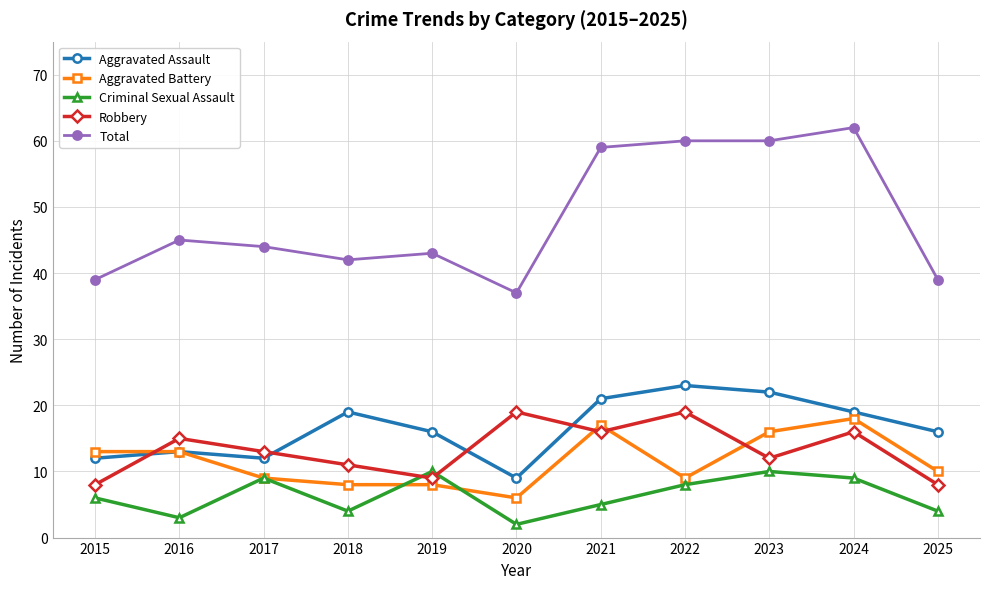

At 2025, list the series in order from smallest to largest.

Criminal Sexual Assault, Robbery, Aggravated Battery, Aggravated Assault, Total